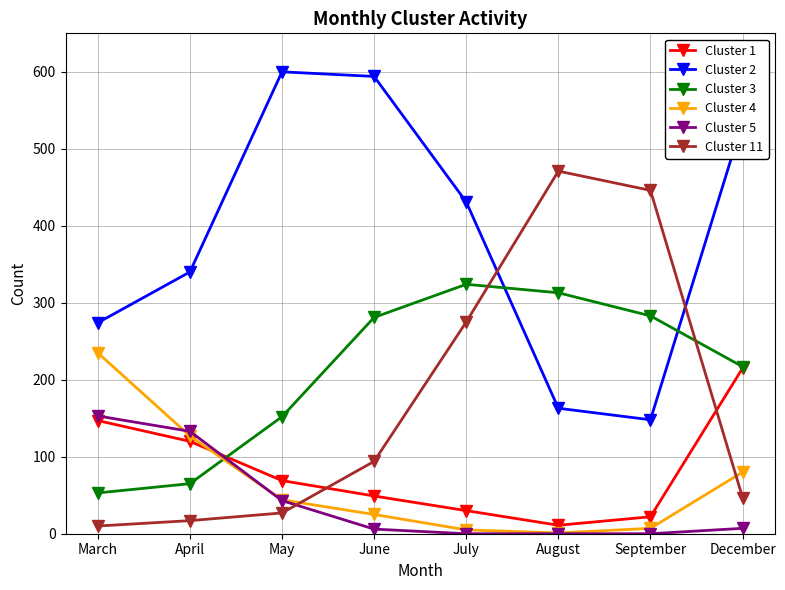

Is it true that Cluster 3 equals 217 at December?

True